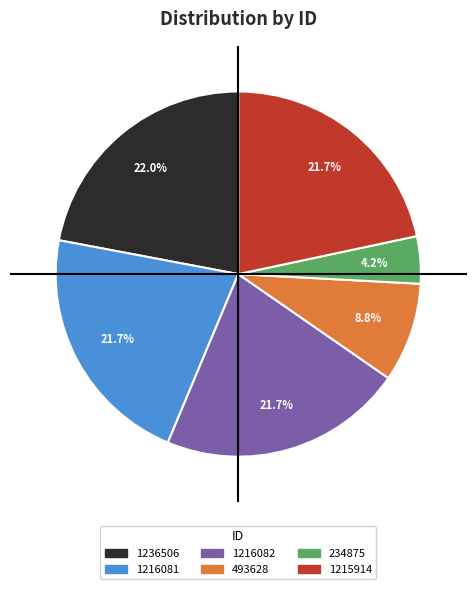

What is the smallest slice in the pie chart?

234875